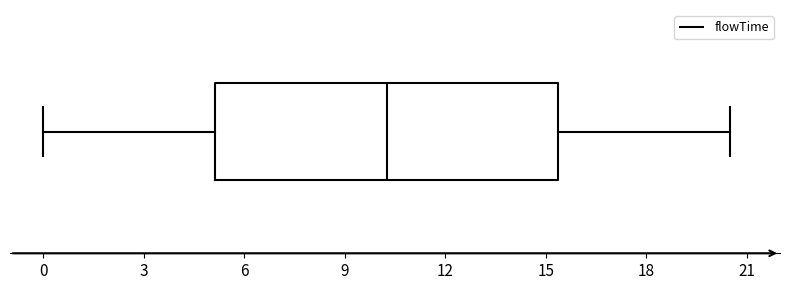

Transcribe this box plot: give where the median line is, the range the box spans, and where the two whiskers end, as read against the x-axis. The values are not printed on the chart, so give them approximately, as read against the axis.

median 10.5, box 5.0 to 15.5, whiskers 0.0 to 20.5